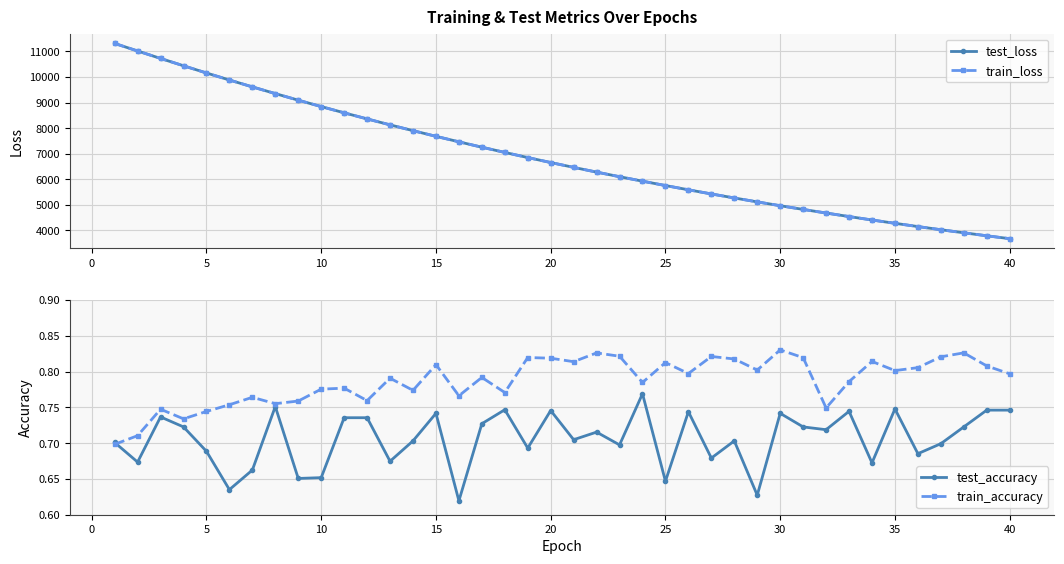

At how many categories does at least one series exceed 6279?

22